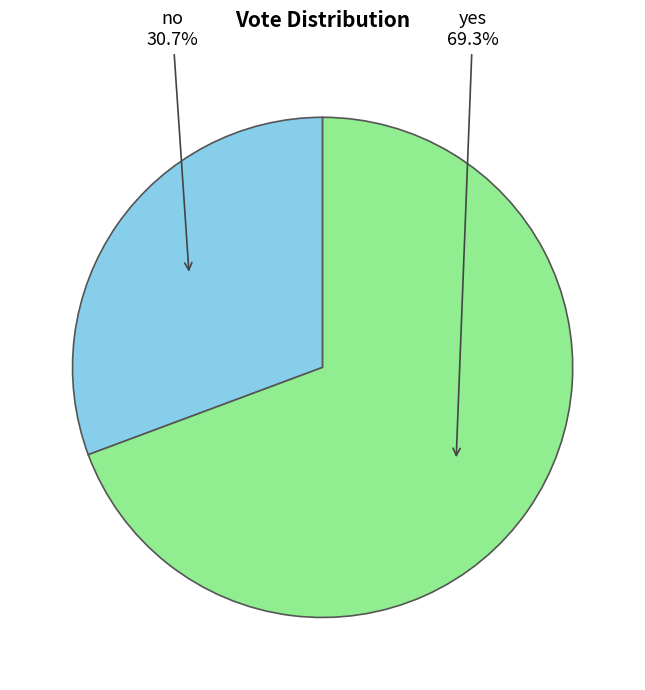

How much of the chart is everything except no?

69.3%